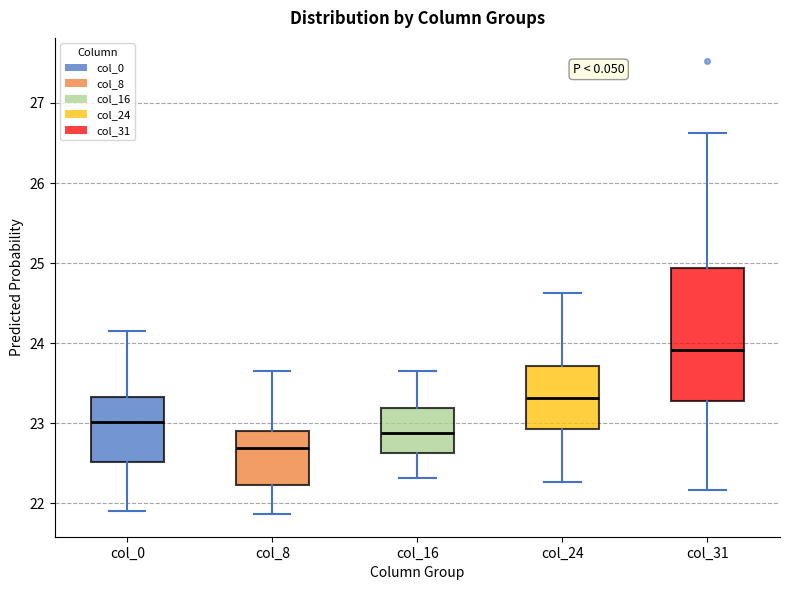

Which box has the highest median line?

col_31